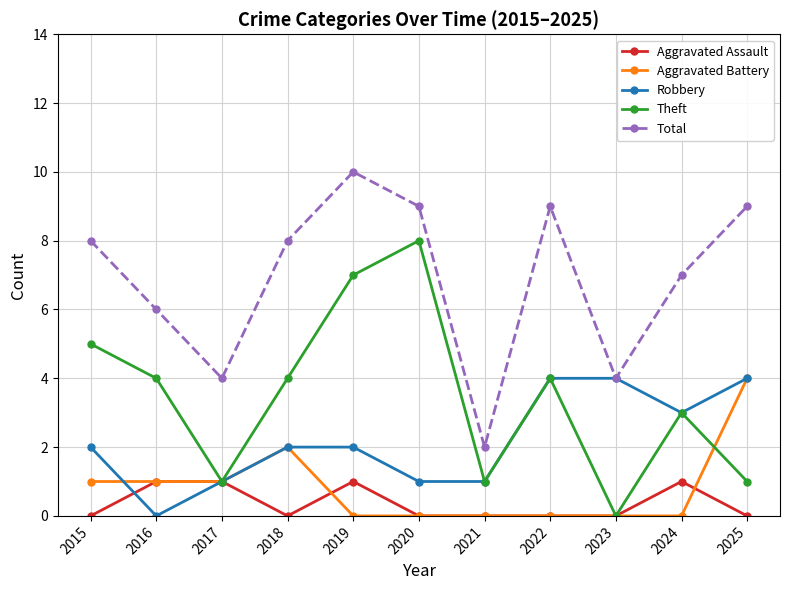

How many positive values does the Theft series have?

10